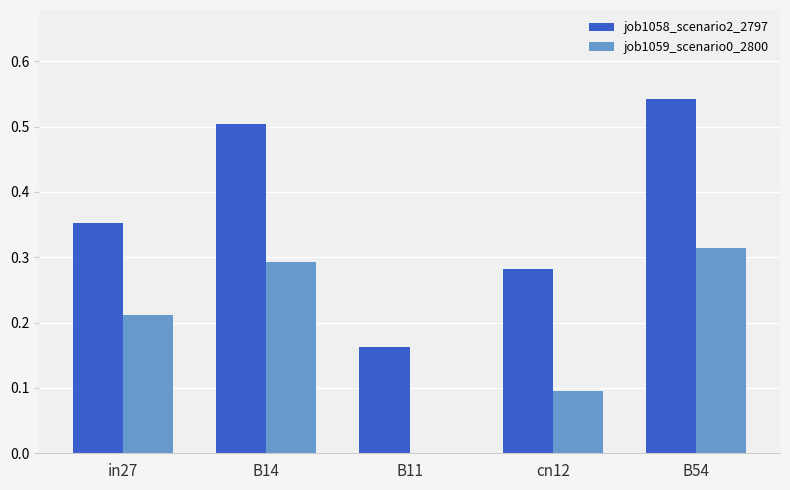

Between in27 and B11, which series saw the biggest shift?

job1059_scenario0_2800